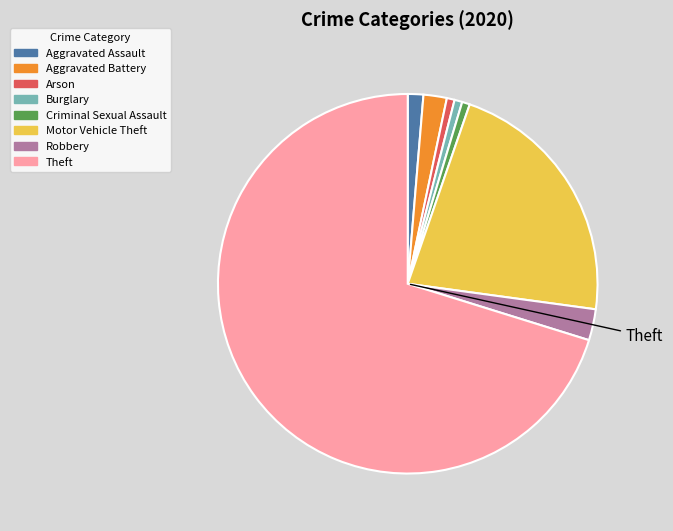

Does Theft account for over 50% of the chart?

Yes